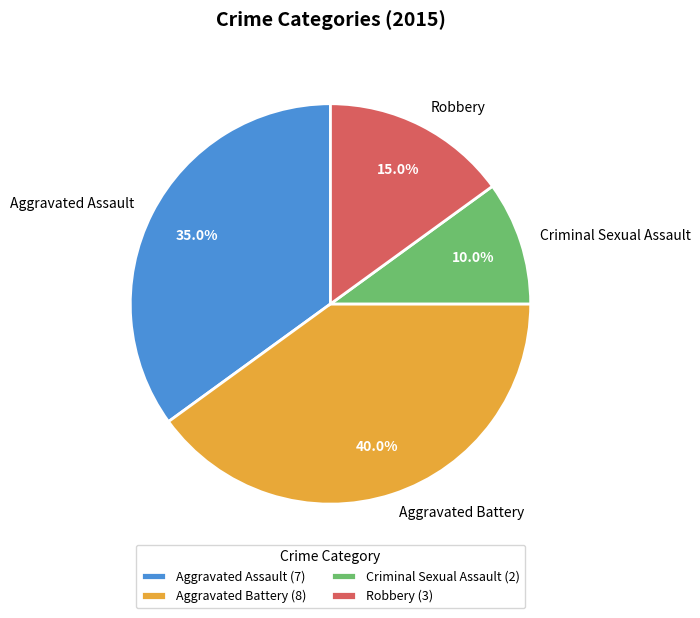

Which has a higher value, Aggravated Battery or Criminal Sexual Assault?

Aggravated Battery